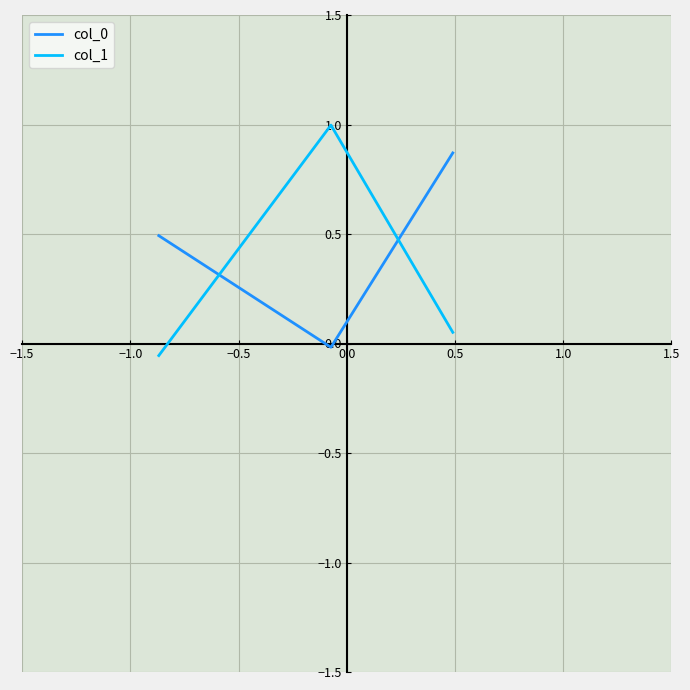

What is the difference between the maximum and minimum values in the col_0 series?

0.9